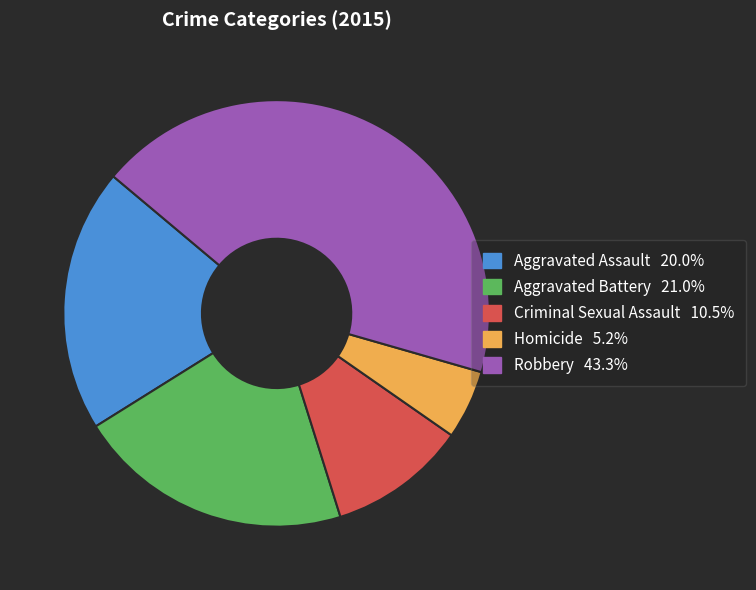

Does any single category account for the majority?

No